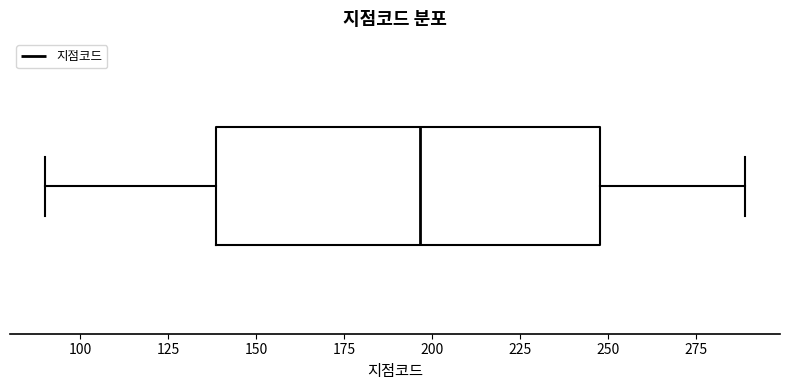

Where does the right whisker of the box end on the x-axis? The values are not printed on the chart, so give them approximately, as read against the axis.

290